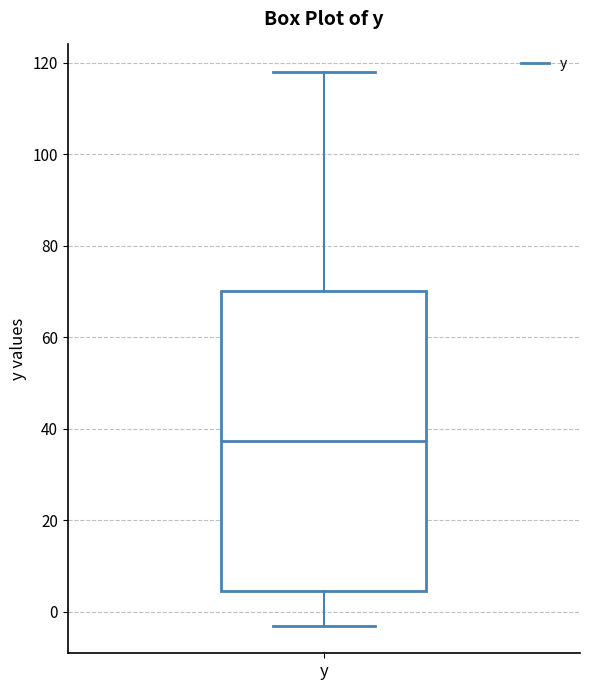

Transcribe this box plot: give where the median line is, the range the box spans, and where the two whiskers end, as read against the y-axis. The values are not printed on the chart, so give them approximately, as read against the axis.

median 38, box 4 to 70, whiskers -2 to 118